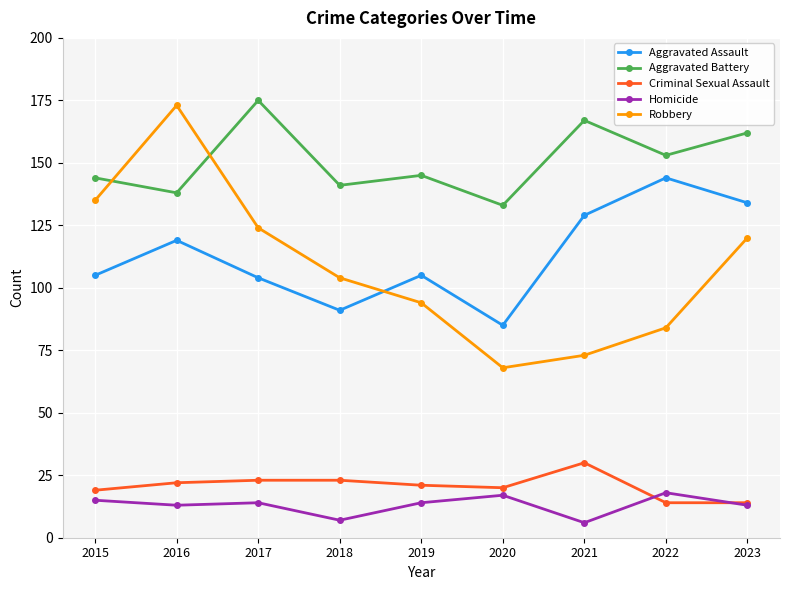

At which label does Robbery first exceed 104?

2015